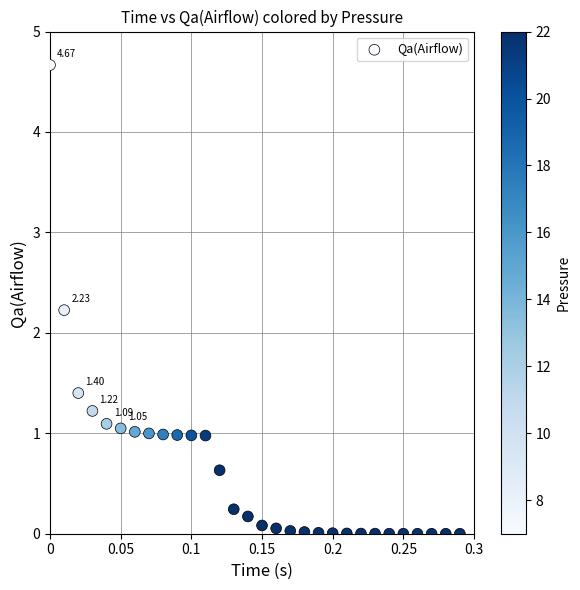

What is the range of X values (max minus min)?

0.3